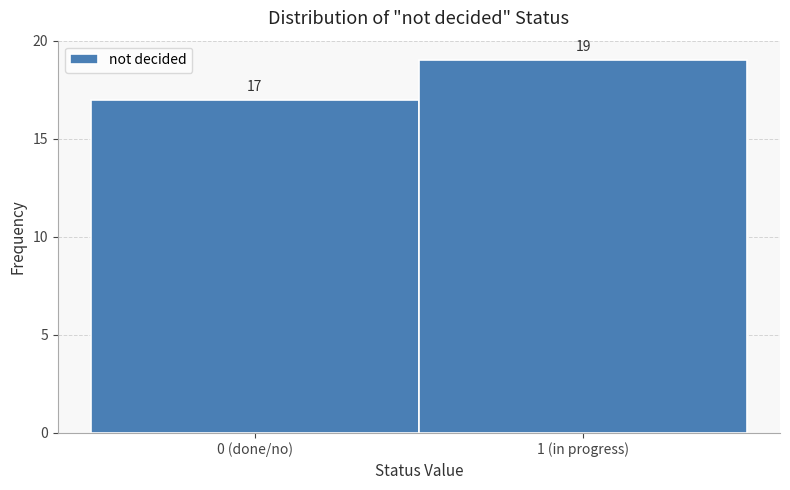

Reading right to left, list all the values displayed in this chart.

1 (in progress)=19	0 (done/no)=17